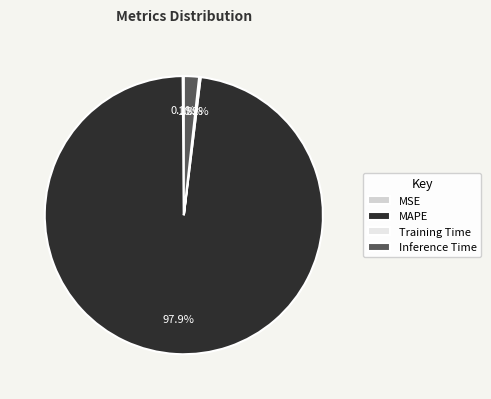

To the nearest percent, what portion does MAPE represent?

98%